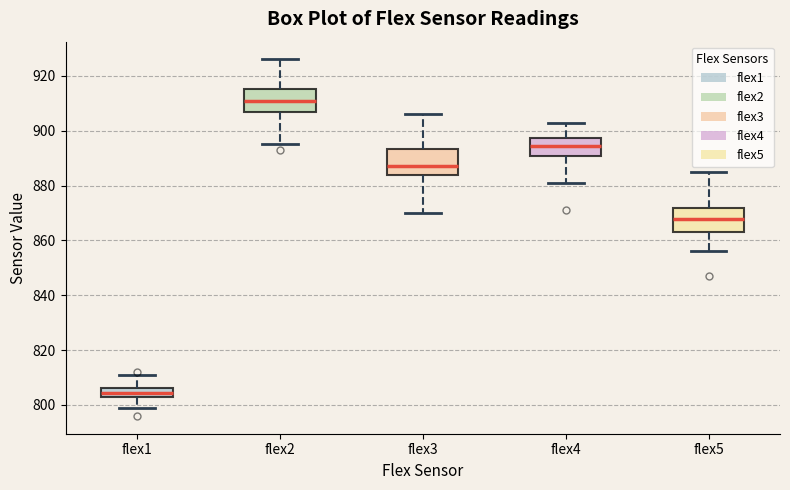

Reading left to right, transcribe this box plot: for each box, give where its median line is, the range the box spans, and where its two whiskers end, as read against the y-axis. The values are not printed on the chart, so give them approximately, as read against the axis.

flex1: median 804 (inside the box), box 804 to 806, whiskers 800 to 812
flex2: median 912, box 908 to 916, whiskers 896 to 926
flex3: median 888, box 884 to 894, whiskers 870 to 906
flex4: median 894, box 890 to 898, whiskers 882 to 904
flex5: median 868, box 864 to 872, whiskers 856 to 886